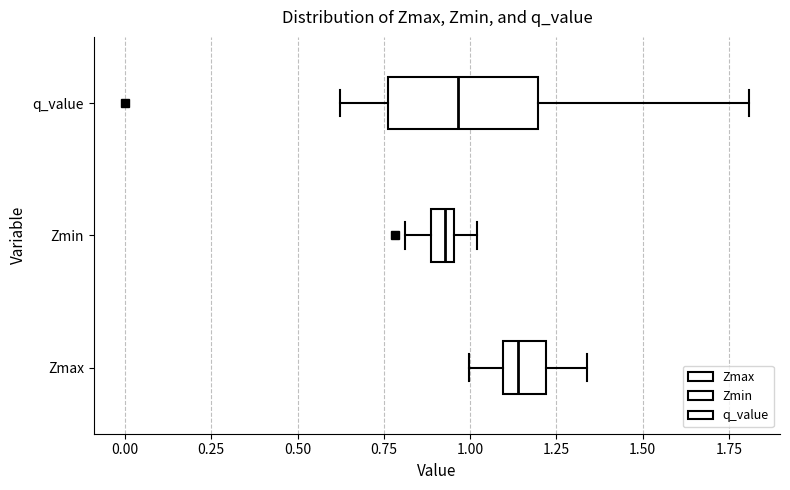

Comparing the boxes themselves (not the whiskers), which one is the widest?

q_value